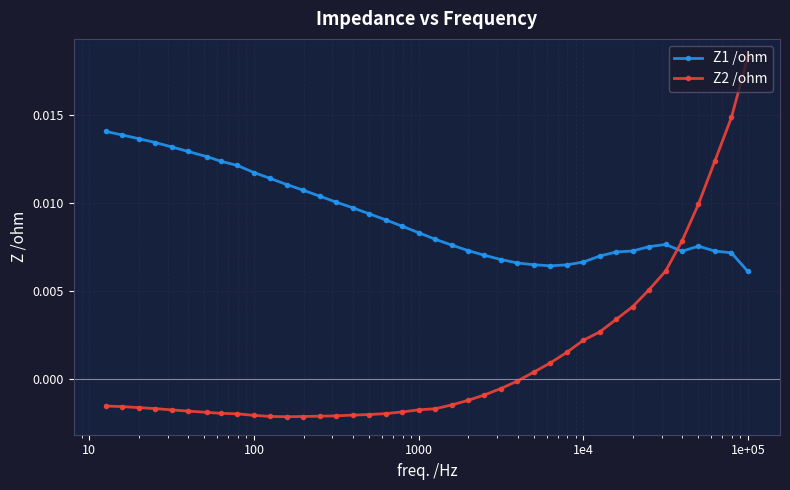

List the series in order of their peak value, lowest first.

Z1 /ohm, Z2 /ohm